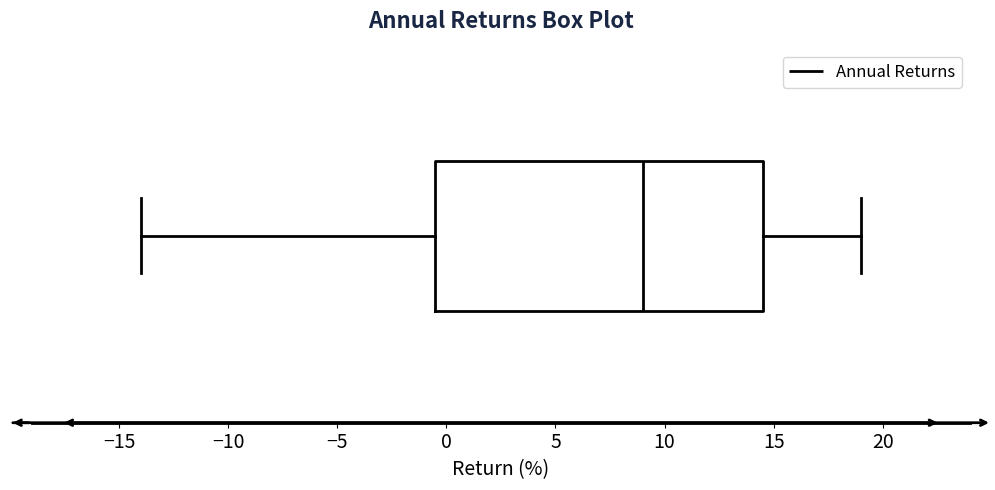

Read this box plot against the x-axis: the position of the median line, the range covered by the box, and the ends of both whiskers. The values are not printed on the chart, so give them approximately, as read against the axis.

median 9.0, box -0.5 to 14.5, whiskers -14.0 to 19.0